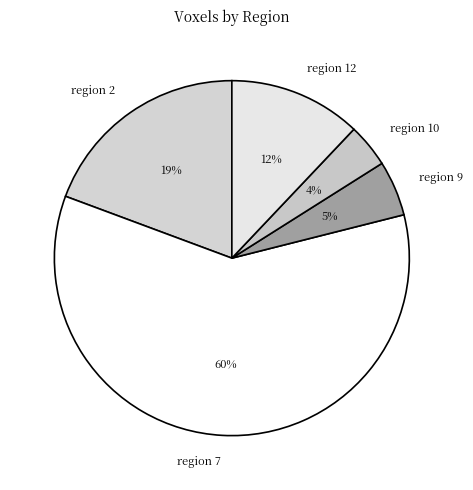

Is the sum of region 2 and region 12 greater than half?

No